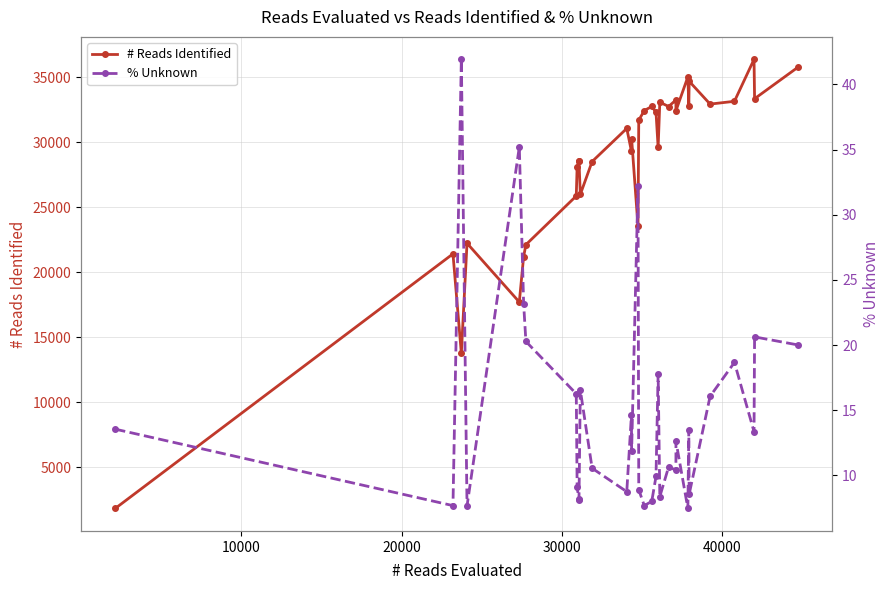

What are all the series names shown in the legend?

# Reads Identified, % Unknown